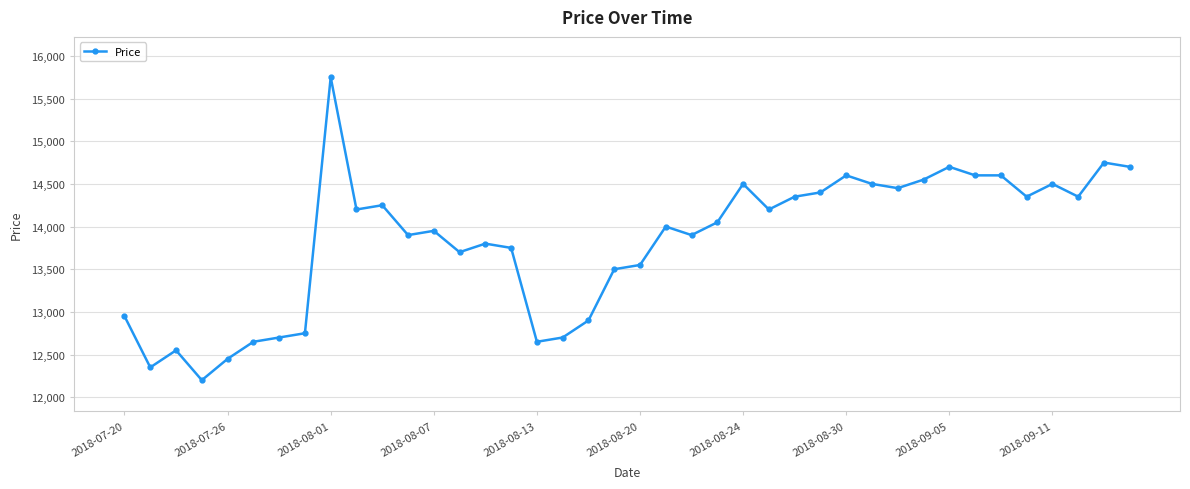

What is the sum of all values?

553250